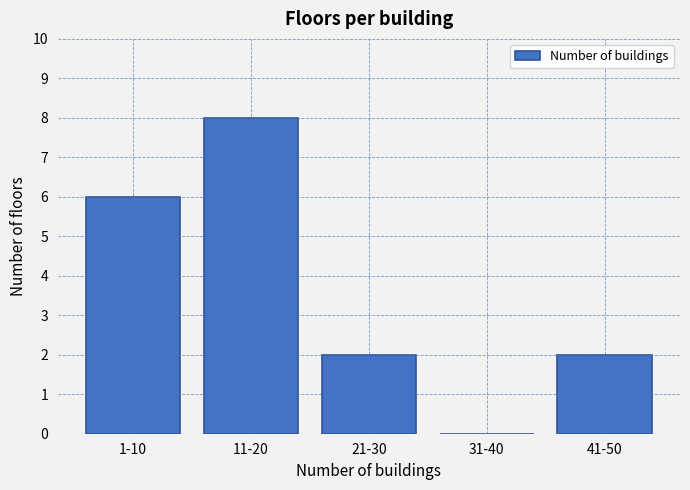

Reading left to right, extract all data points from this chart.

1-10=6	11-20=8	21-30=2	31-40=0	41-50=2